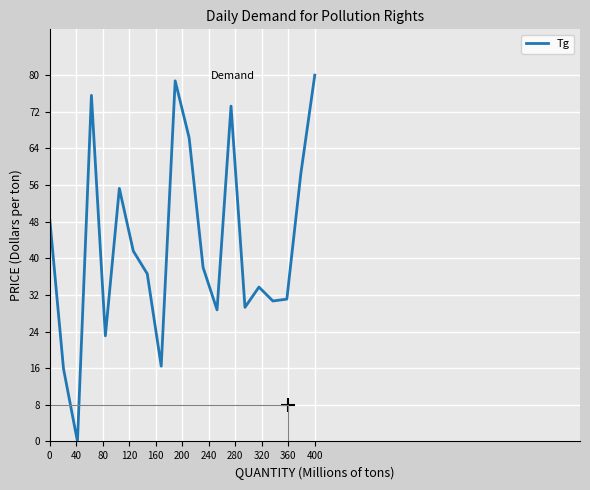

What is the maximum value shown in the chart?

80.0